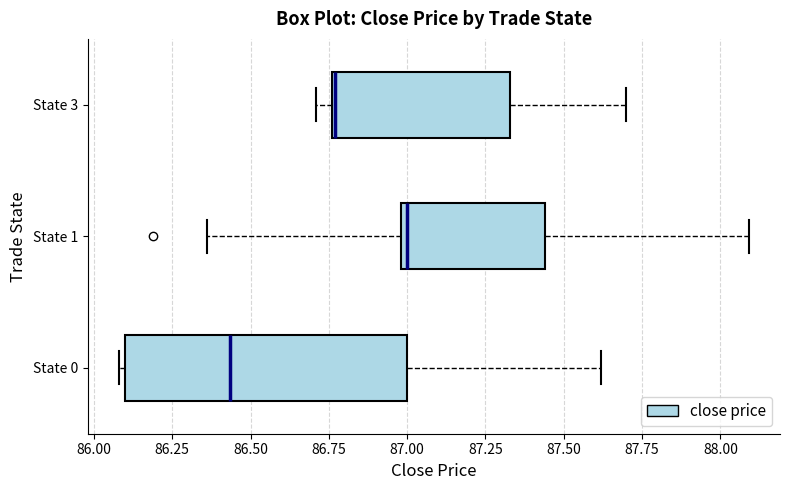

Comparing the boxes themselves (not the whiskers), which one is the widest?

State 0